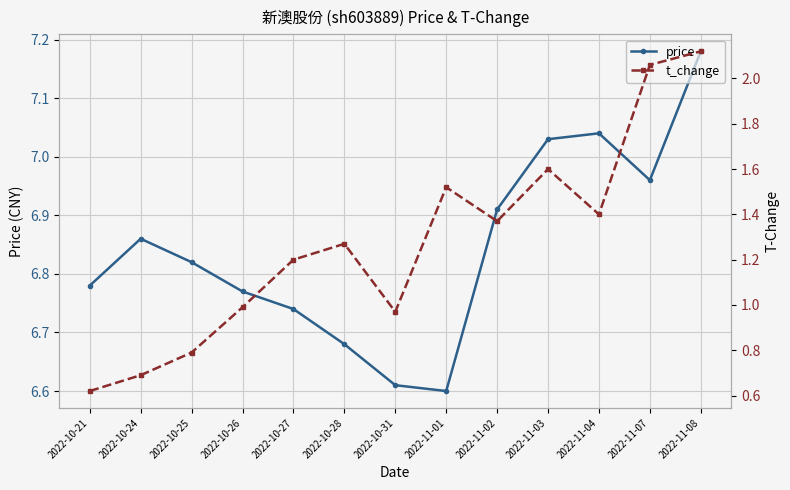

What is the value of the t_change point at the 1st from the left?

0.6